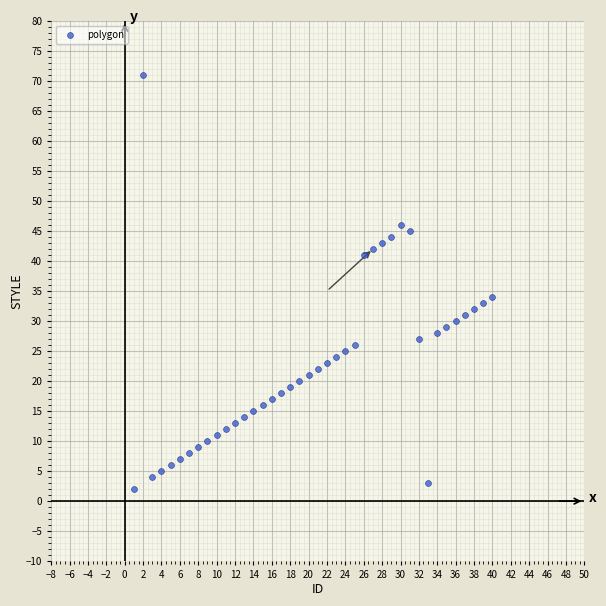

What Y value in the scatter plot is closest to 36?

34